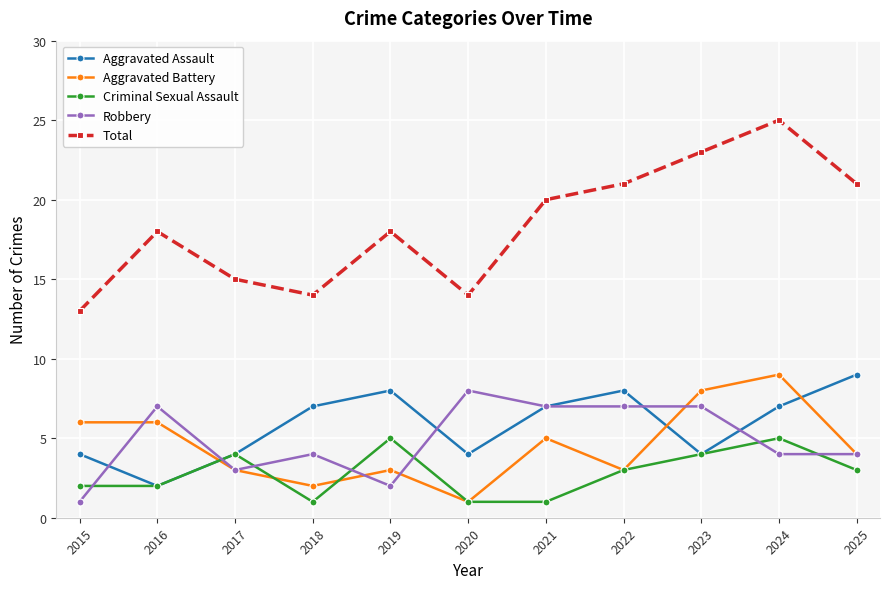

How many lines are shown in the chart?

5